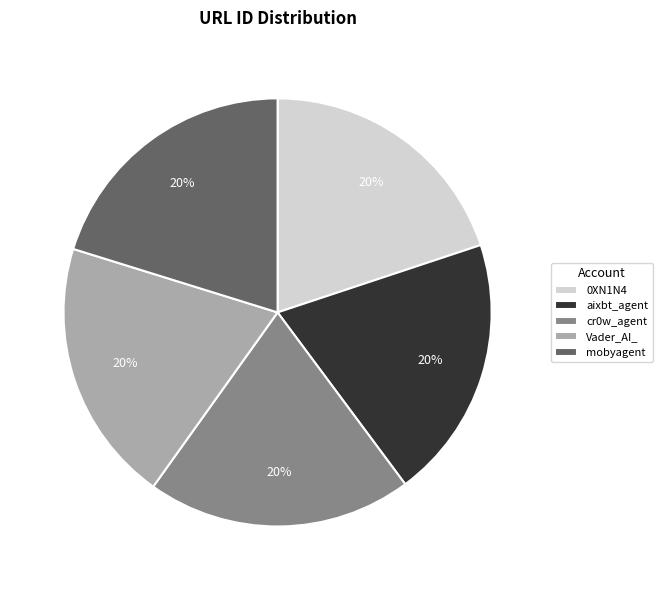

What is the ratio of the value at Vader_AI_ to the value at 0XN1N4?

1.0